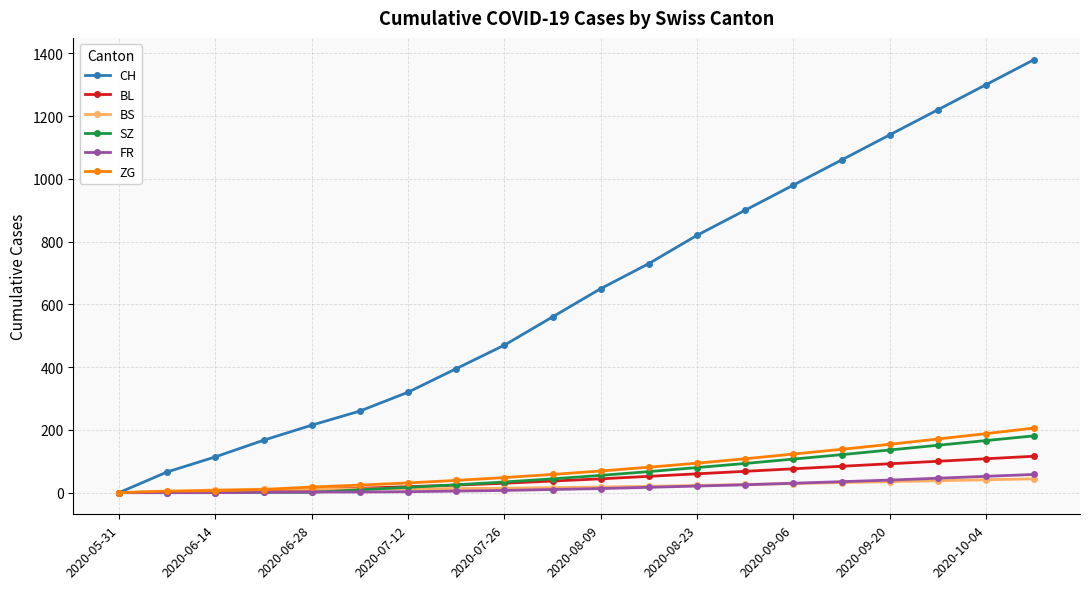

What is the difference between the second highest and second lowest values in the BS series?

38